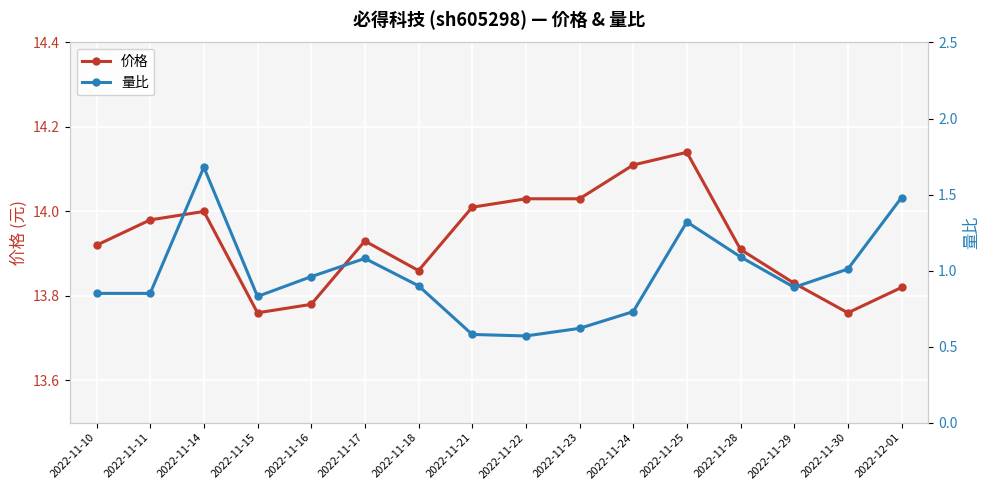

Rank the series by their maximum value, from lowest to highest.

量比, 价格